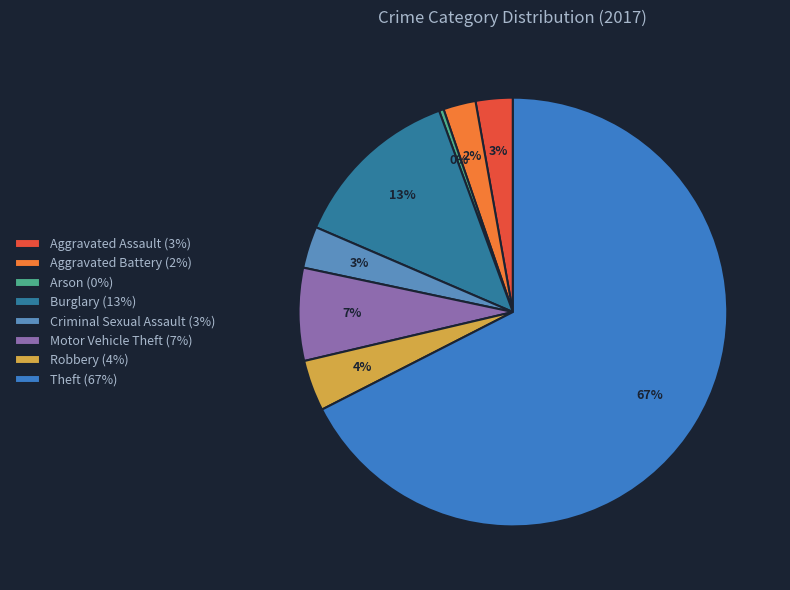

How many slices are in this pie chart?

8